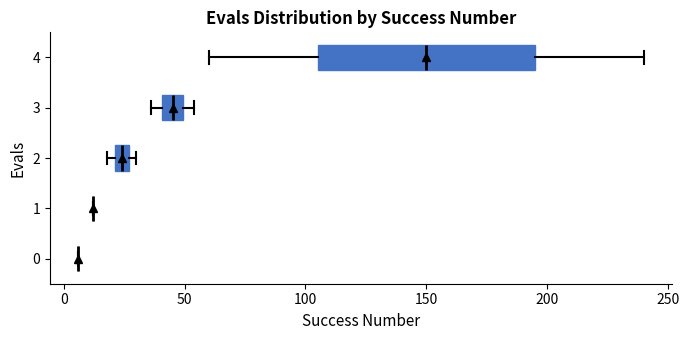

Comparing the boxes themselves (not the whiskers), which one is the widest?

4